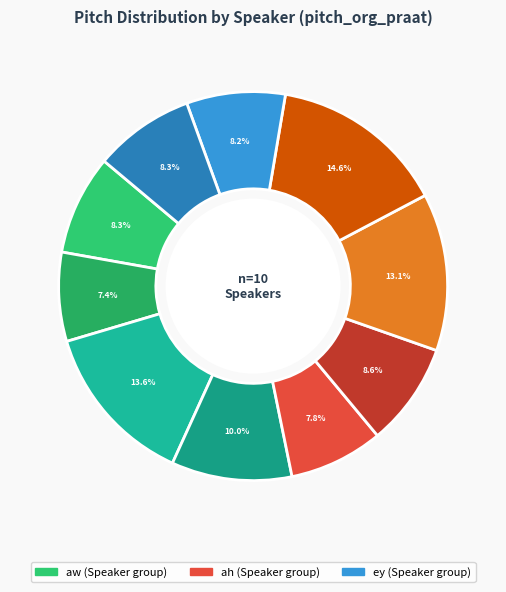

How many slices are in this pie chart?

10